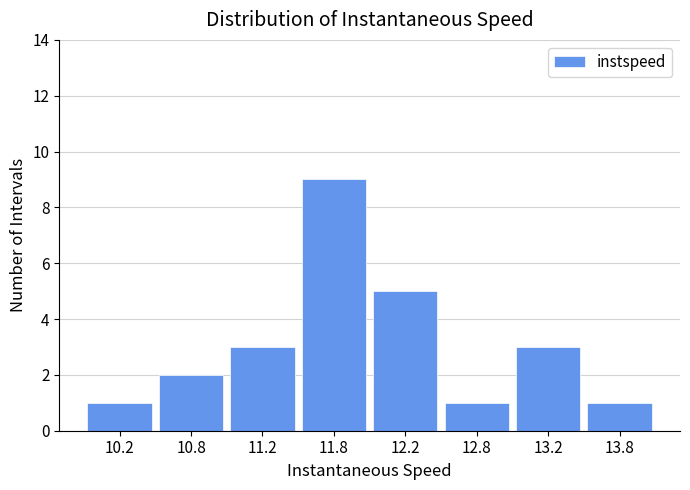

Reading left to right, transcribe all the data shown in this chart.

10.2=1	10.8=2	11.2=3	11.8=9	12.2=5	12.8=1	13.2=3	13.8=1